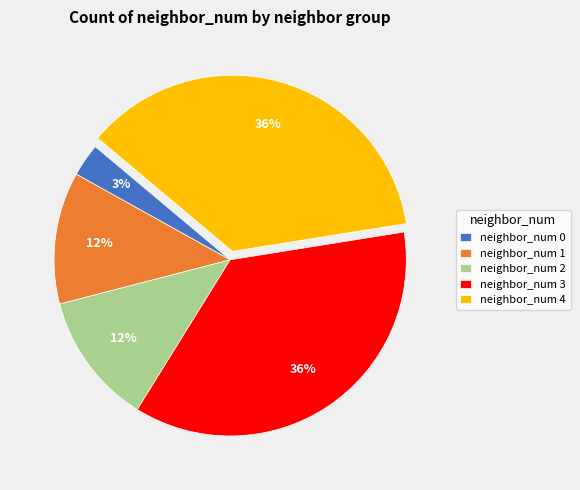

True or false: neighbor_num 4 accounts for 42% of the total.

False